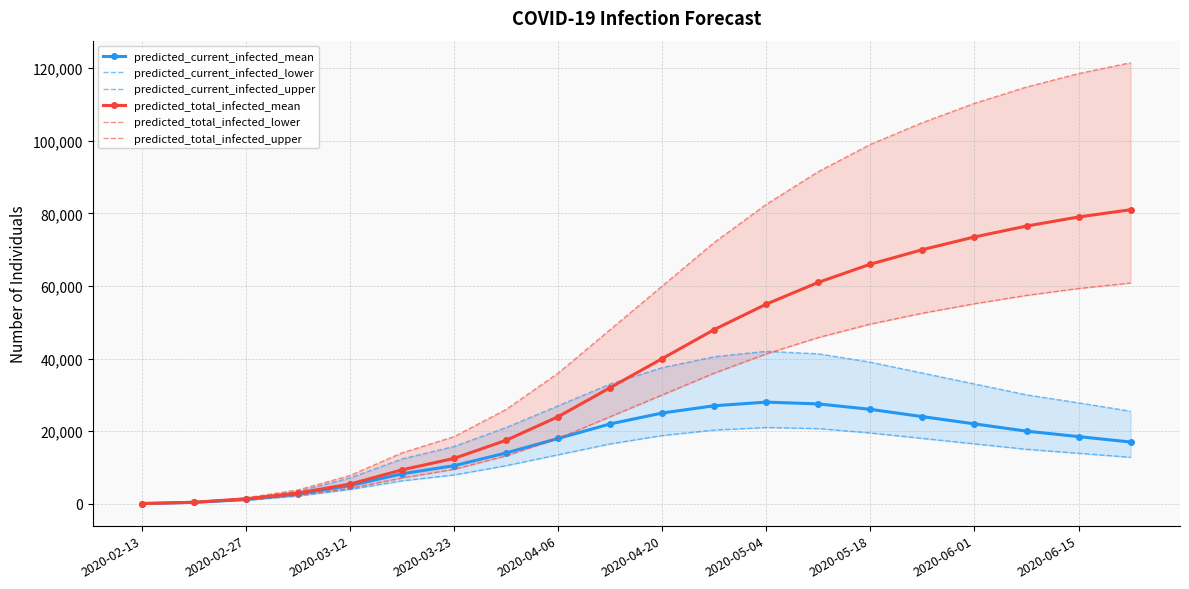

Which series has the largest range (max minus min)?

predicted_total_infected_upper